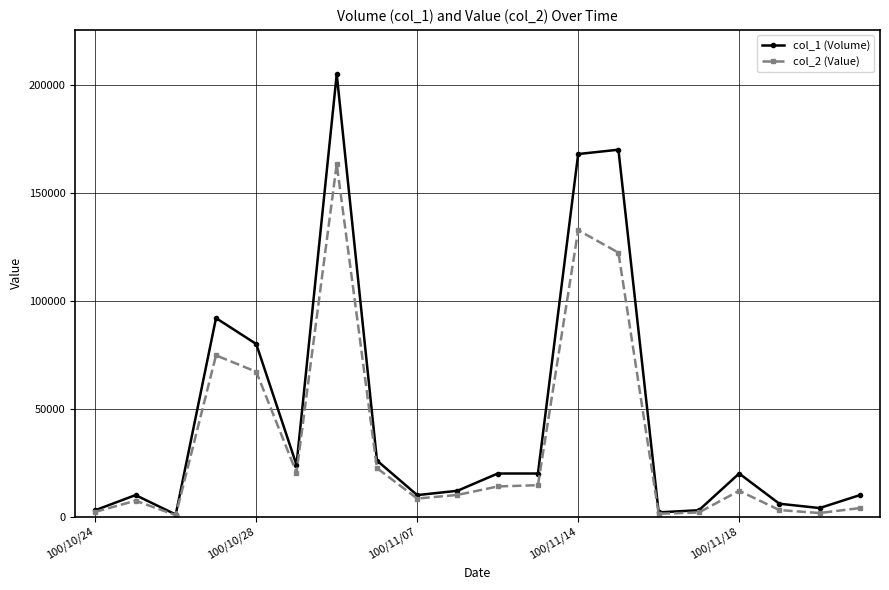

At how many categories does at least one series exceed 85813?

4